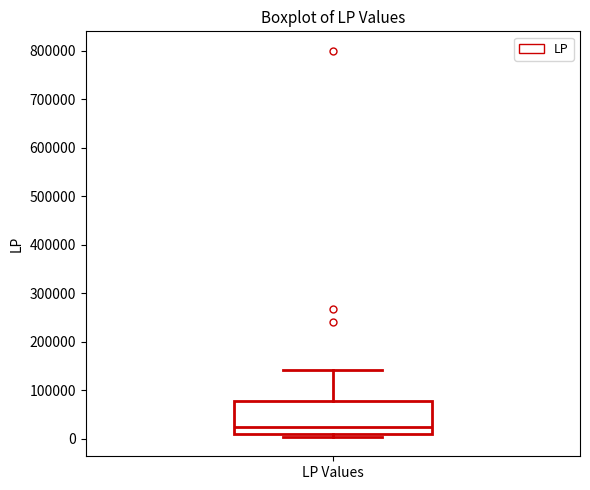

Read this box plot against the y-axis: the position of the median line, the range covered by the box, and the ends of both whiskers. The values are not printed on the chart, so give them approximately, as read against the axis.

median 30000, box 10000 to 80000, whiskers 0 to 140000